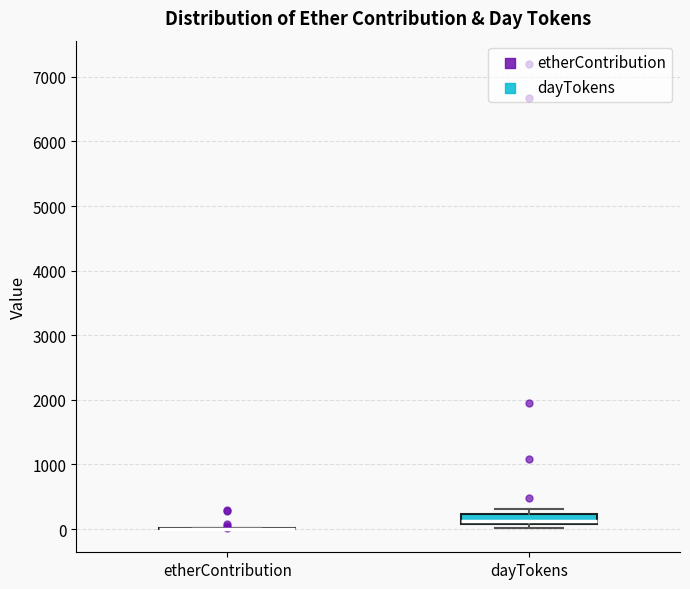

Reading left to right, transcribe this box plot: for each box, give where its median line is, the range the box spans, and where its two whiskers end, as read against the y-axis. The values are not printed on the chart, so give them approximately, as read against the axis.

etherContribution: box collapsed to a line at 0, whiskers 0 to 0
dayTokens: median 100 (just above the box's lower edge), box 100 to 200, whiskers 0 to 300